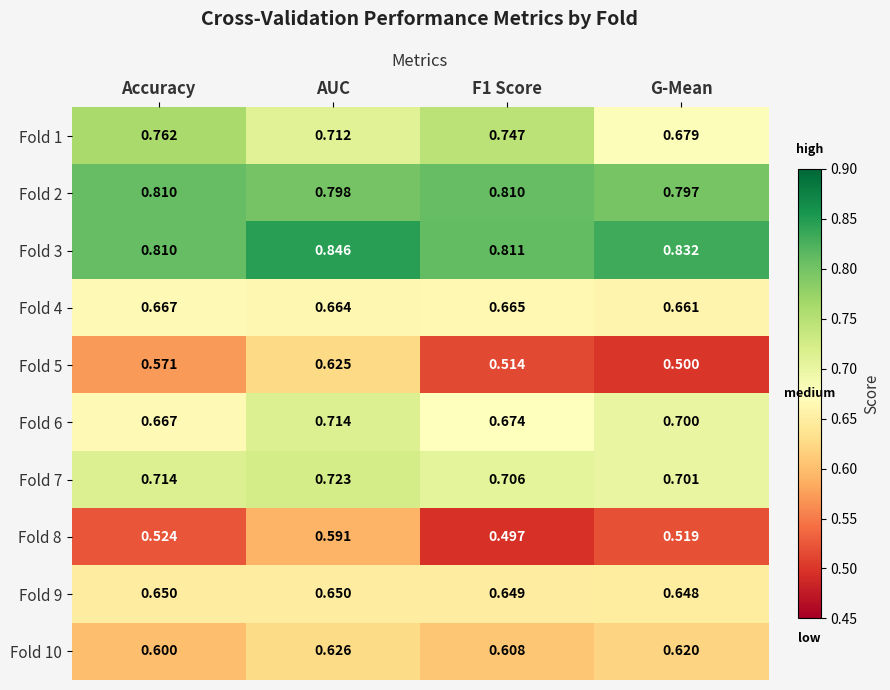

What is the difference between the highest and lowest values at AUC?

0.3